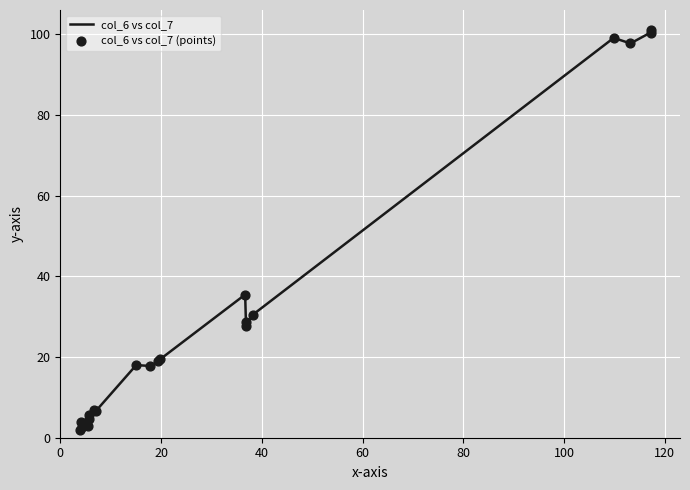

What is the maximum value shown in the chart?

101.1